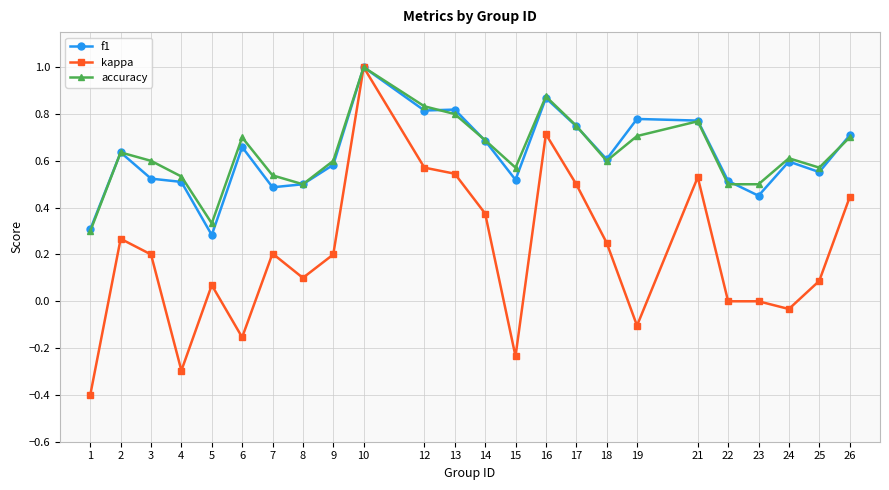

True or false: accuracy has more than 2 points higher than both neighbors.

True